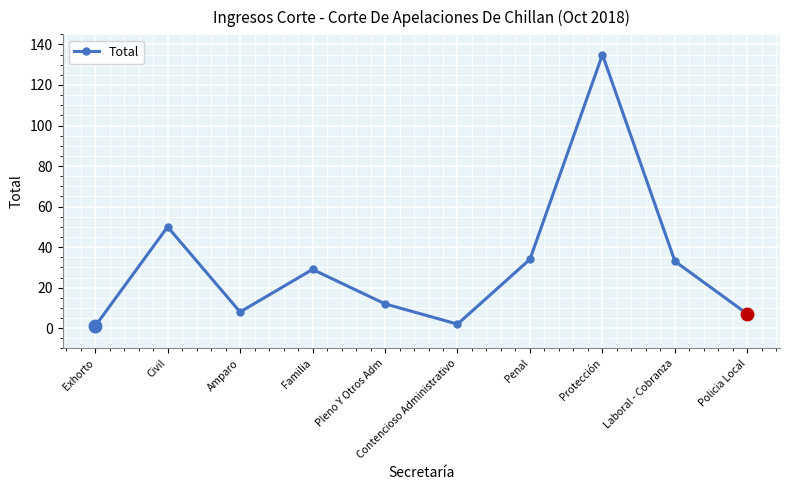

What is the greatest value displayed?

135